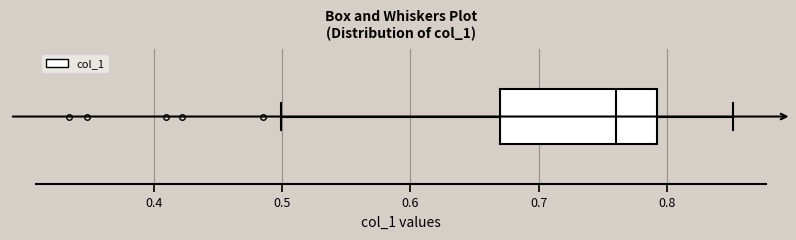

Where does the left whisker of the box end on the x-axis? The values are not printed on the chart, so give them approximately, as read against the axis.

0.50